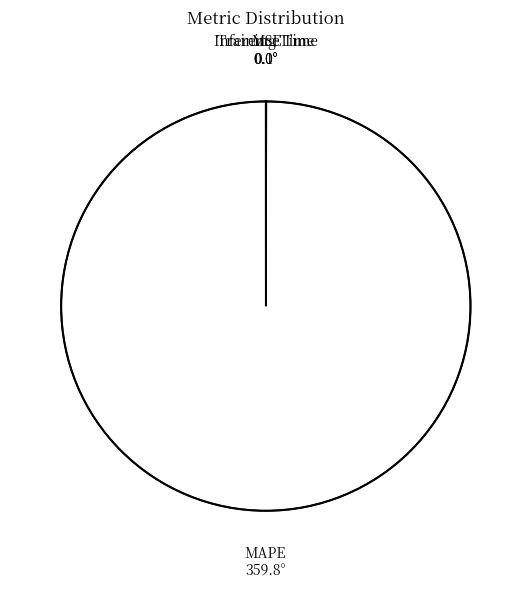

Which slice represents more than half of the pie?

MAPE